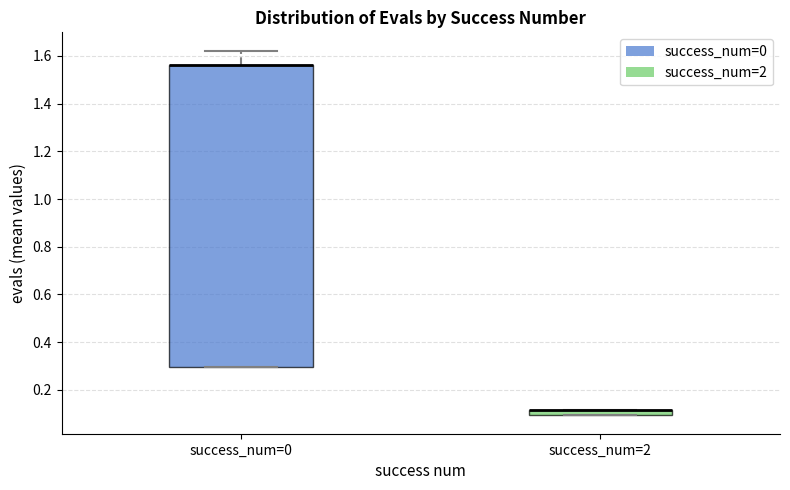

Where does the upper whisker of the box for success_num=0 end on the y-axis? The values are not printed on the chart, so give them approximately, as read against the axis.

1.62